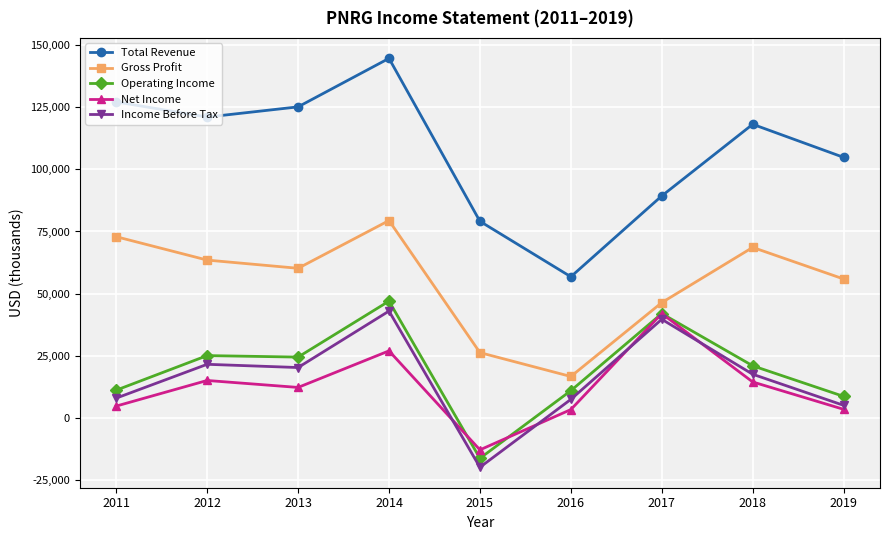

The Income Before Tax series shows 8000 at 2011. True or false?

True